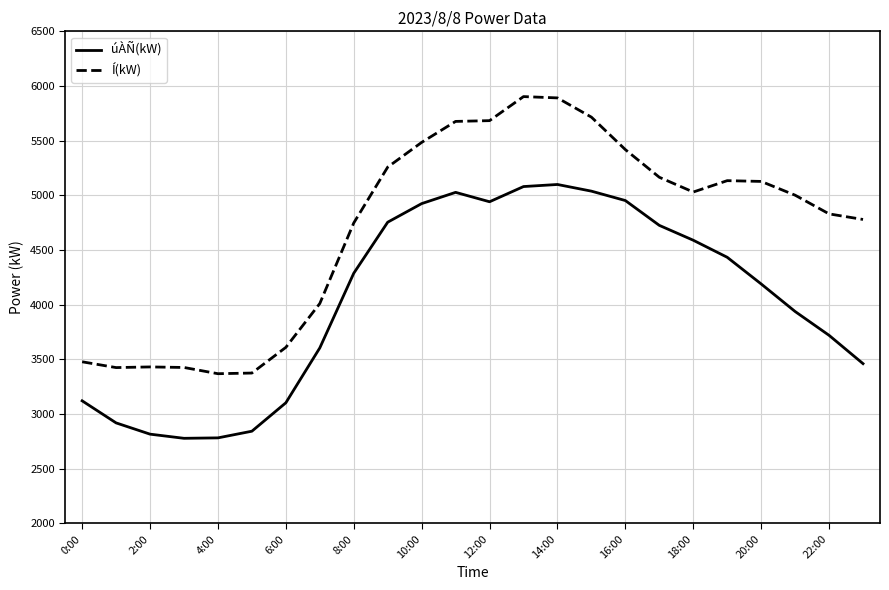

Which series has the widest spread of values?

Í(kW)